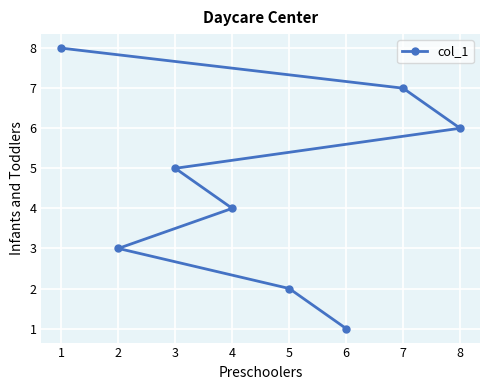

Rank the categories by value from lowest to highest.

6, 5, 2, 4, 3, 8, 7, 1